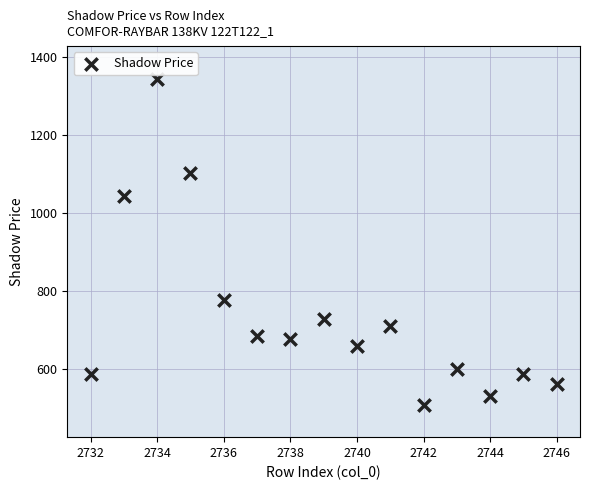

What Y value in the scatter plot is closest to 927?

1044.6